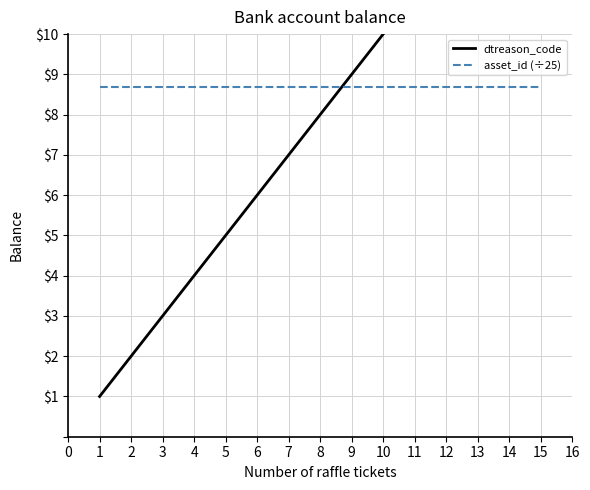

What is the difference between the second highest and minimum values in the dtreason_code series?

13.0